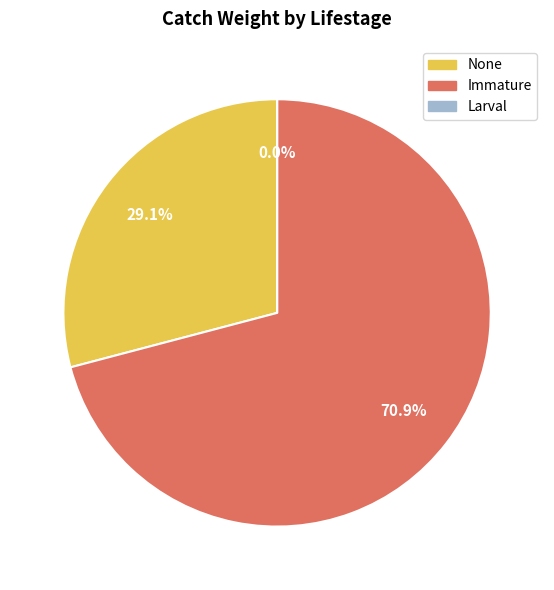

Does any single category account for the majority?

Yes